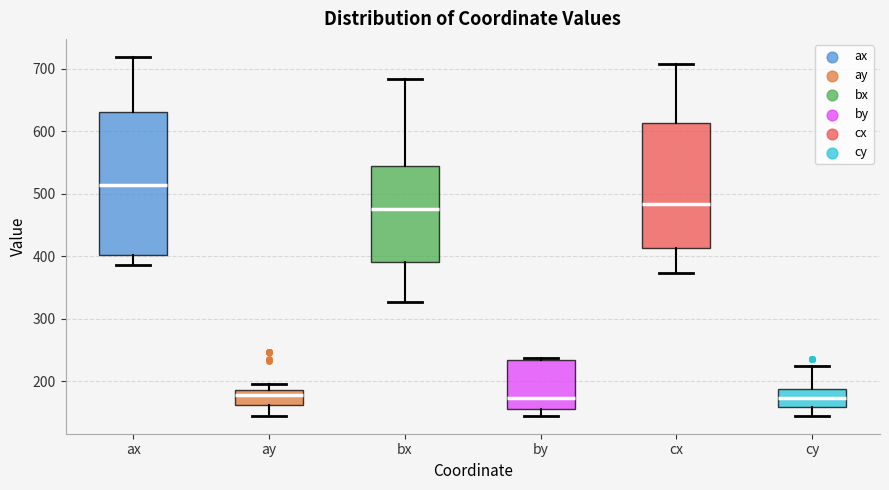

Reading left to right, transcribe this box plot: for each box, give where its median line is, the range the box spans, and where its two whiskers end, as read against the y-axis. The values are not printed on the chart, so give them approximately, as read against the axis.

ax: median 510, box 400 to 630, whiskers 390 to 720
ay: median 180, box 160 to 190, whiskers 150 to 200
bx: median 480, box 390 to 540, whiskers 330 to 680
by: median 170, box 160 to 230, whiskers 150 to 240
cx: median 480, box 410 to 610, whiskers 370 to 710
cy: median 170, box 160 to 190, whiskers 150 to 220